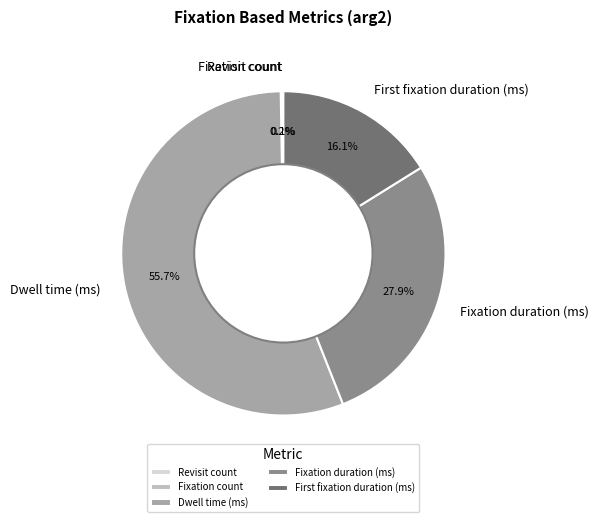

Which slice represents more than half of the pie?

Dwell time (ms)